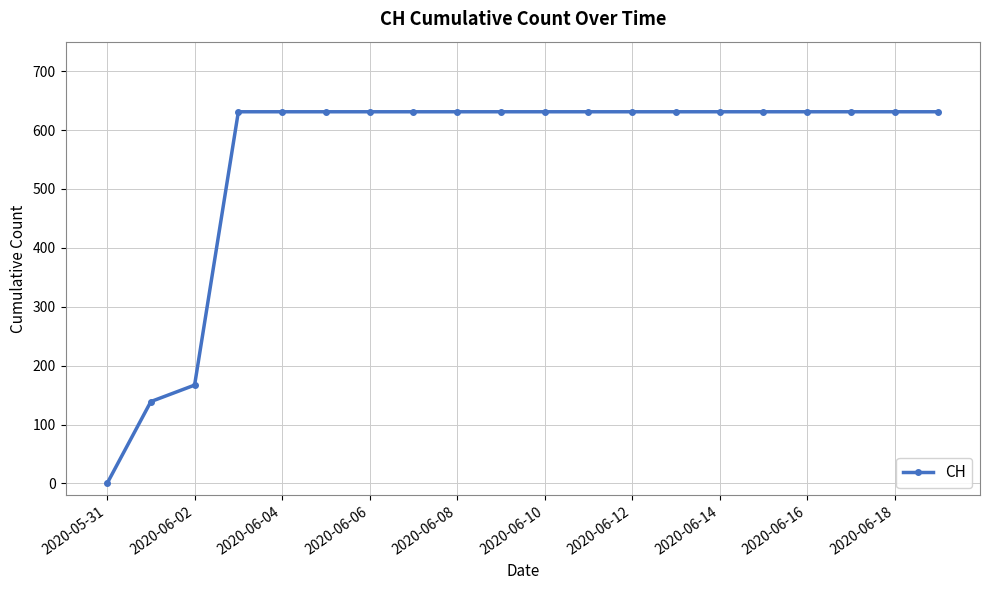

What is the difference between the maximum and second lowest values?

492